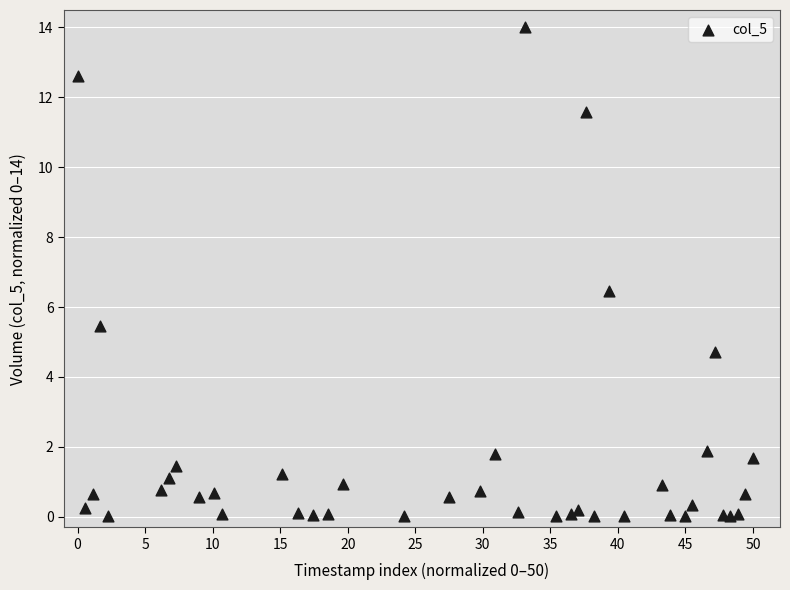

What Y value in the scatter plot is closest to 7?

6.5